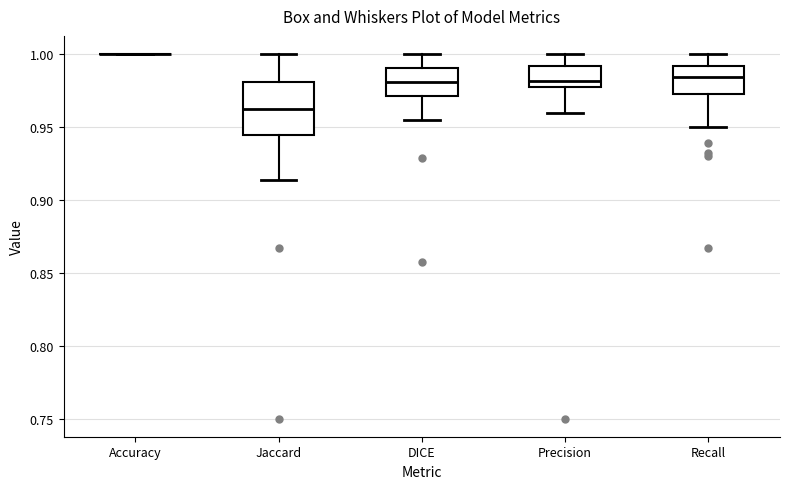

Reading left to right, transcribe this box plot: for each box, give where its median line is, the range the box spans, and where its two whiskers end, as read against the y-axis. The values are not printed on the chart, so give them approximately, as read against the axis.

Accuracy: box collapsed to a line at 1.000, whiskers 1.000 to 1.000
Jaccard: median 0.960, box 0.945 to 0.980, whiskers 0.915 to 1.000
DICE: median 0.980, box 0.970 to 0.990, whiskers 0.955 to 1.000
Precision: median 0.980 (just above the box's lower edge), box 0.980 to 0.990, whiskers 0.960 to 1.000
Recall: median 0.985, box 0.970 to 0.990, whiskers 0.950 to 1.000